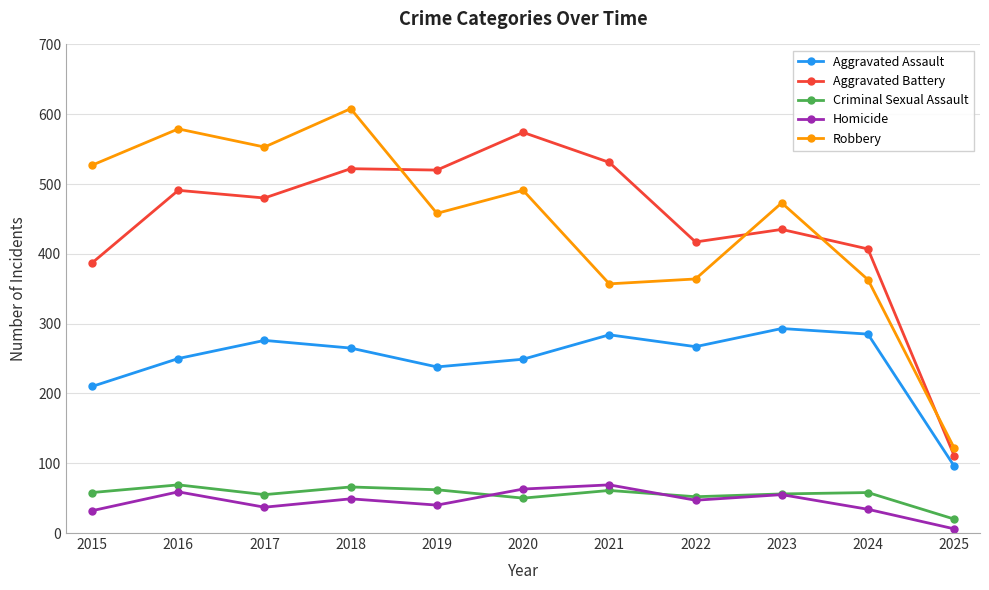

After their last crossing, which series has the higher values: Aggravated Battery or Robbery?

Robbery